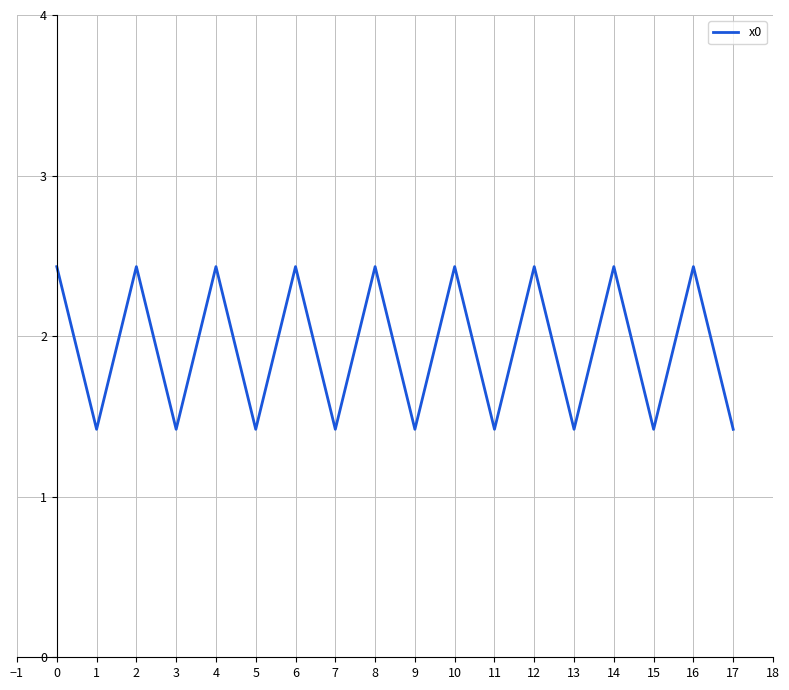

How many interior local valleys (lower than both neighbors) does the data have?

8